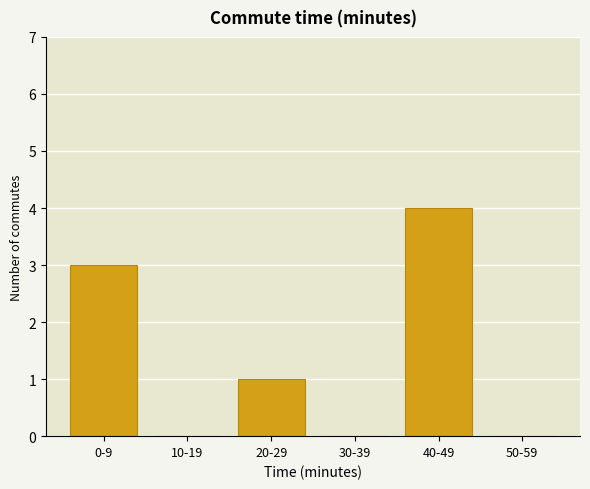

Reading left to right, what are all the values shown in this chart?

0-9=3	10-19=0	20-29=1	30-39=0	40-49=4	50-59=0